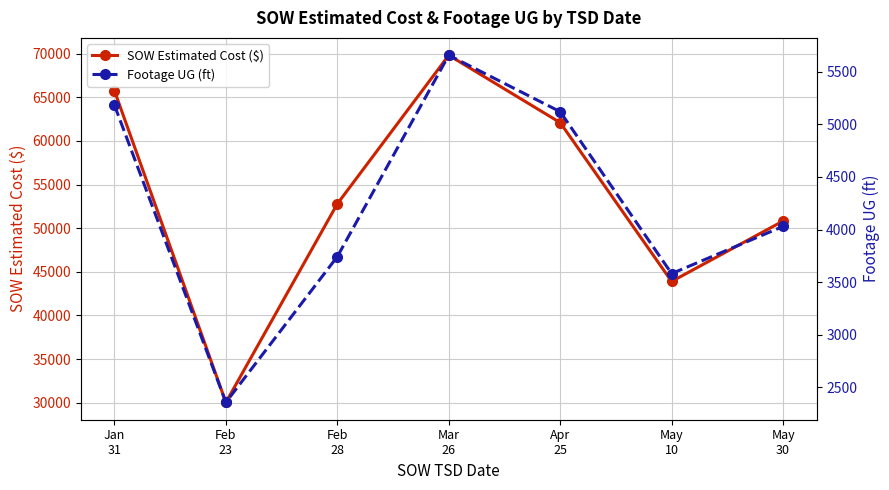

Where is the first local maximum for Footage UG (ft)?

Mar
26